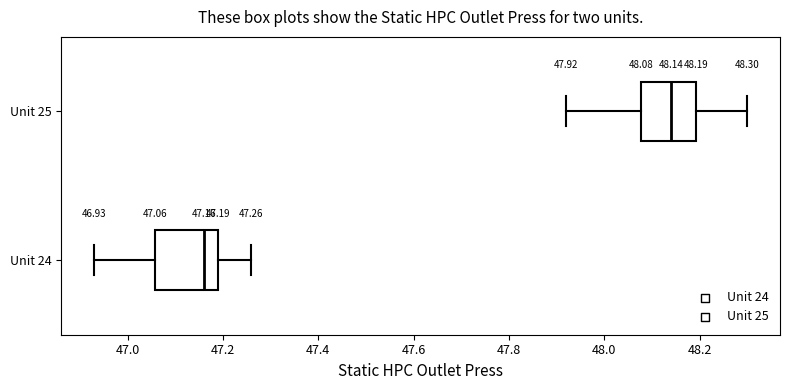

Which box has the furthest to the right median line?

Unit 25